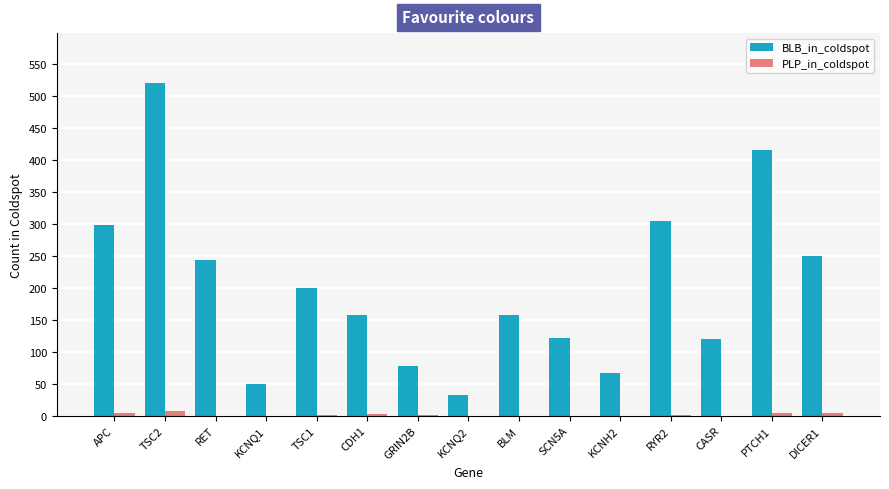

Count the number of data series in this chart.

2